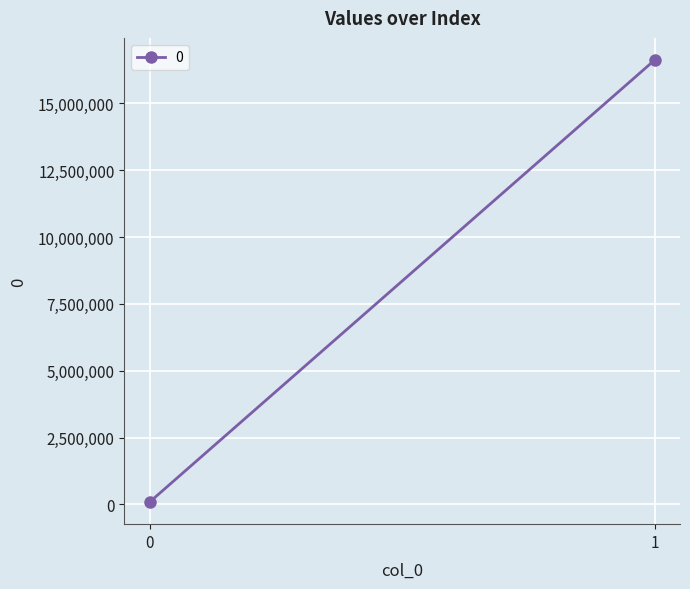

At which category does the chart reach its peak across all series?

1